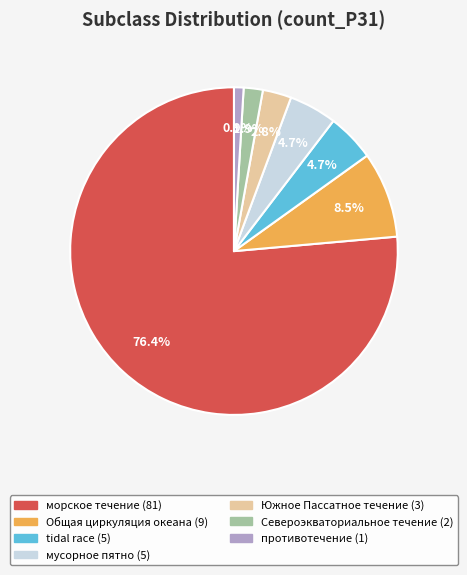

Which slice represents more than half of the pie?

морское течение